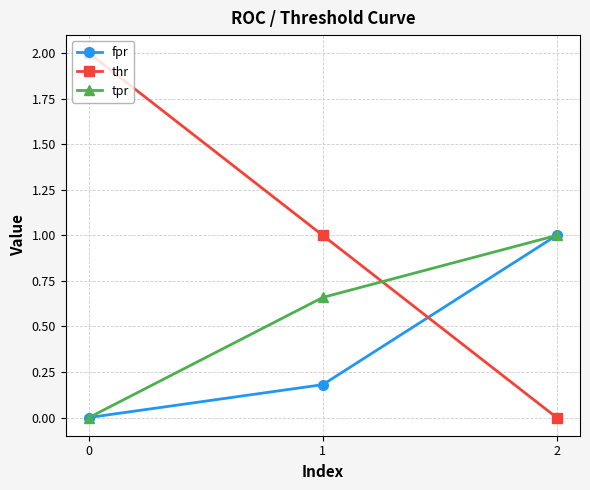

What is the total value across all series at 0?

2.0